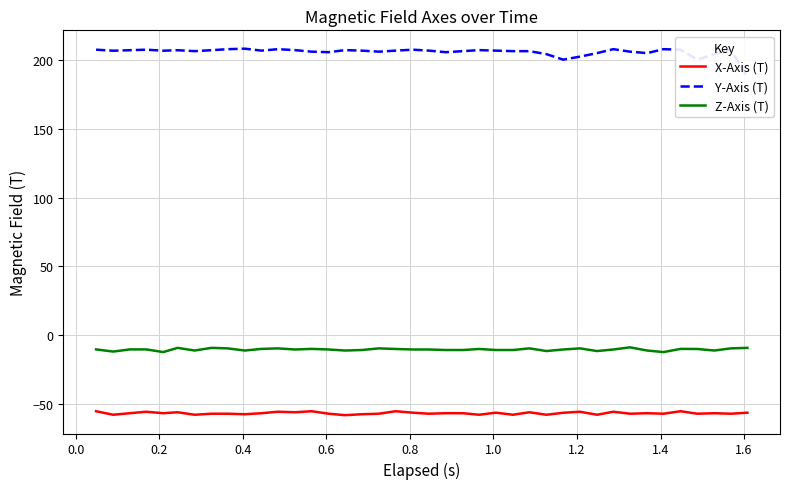

What is the highest value of the Z-Axis (T) series?

-9.1